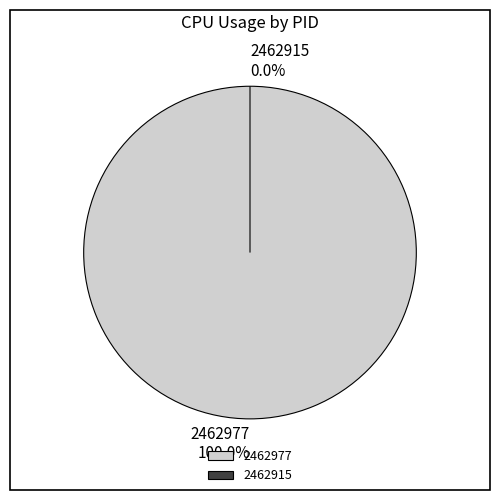

Does 2462915 account for over 50% of the chart?

No